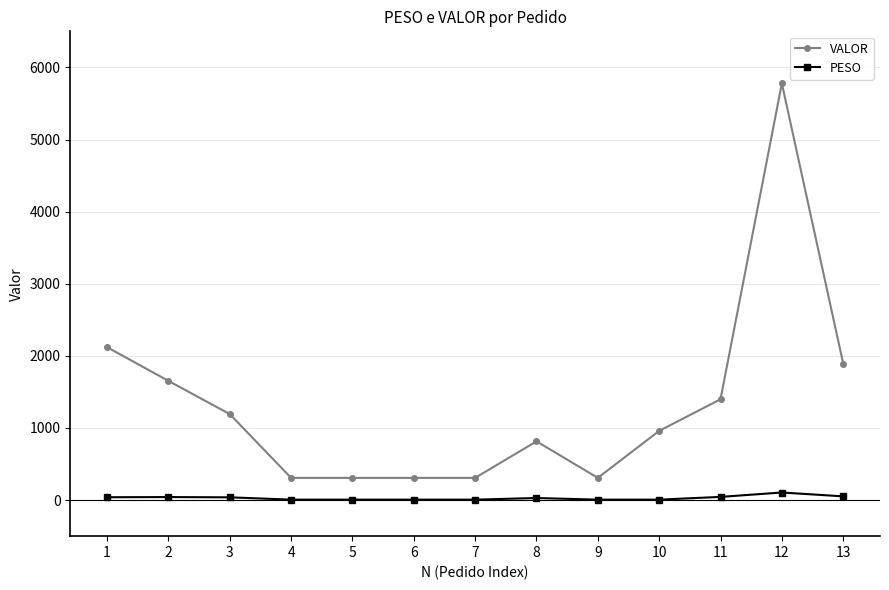

What value does the VALOR series have at 12?

5777.7